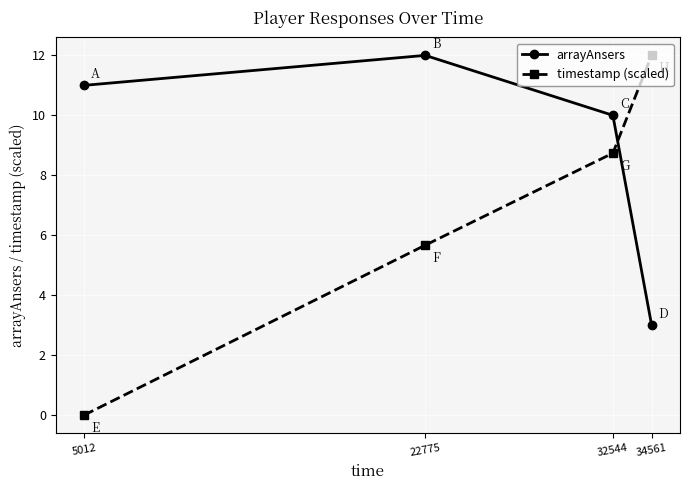

Which series changed the most between 22775 and 32544?

timestamp (scaled)